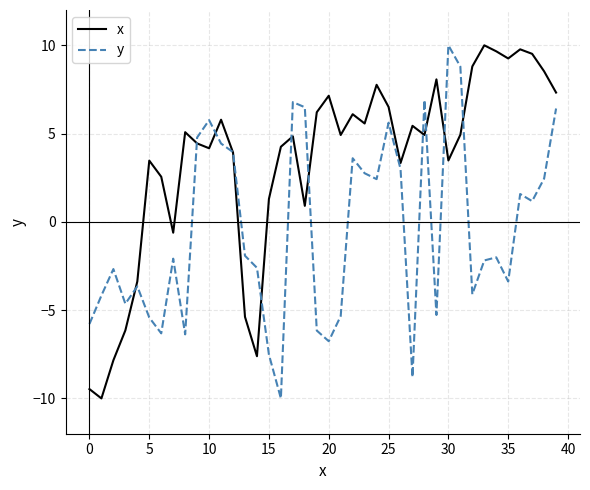

Which series has the largest total across all categories?

x